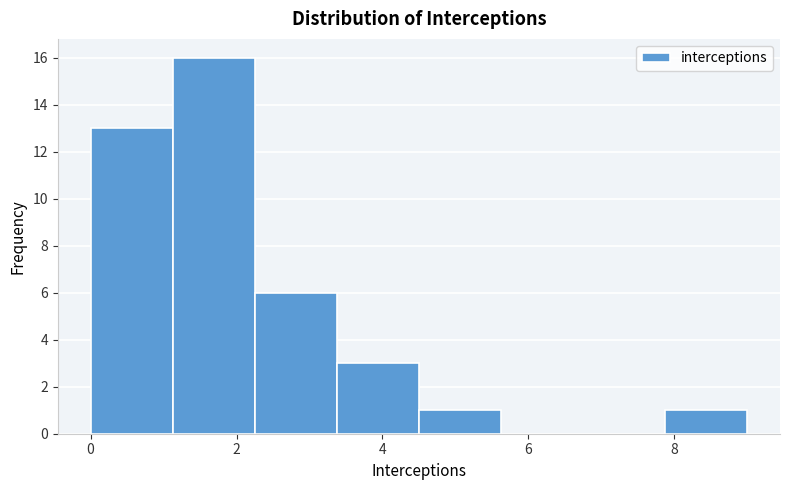

How tall is the bar that spans 1.2 to 2.2 on the x-axis? Neither the bar edges nor the heights are printed on the chart, so give them approximately, as read against the axes.

16